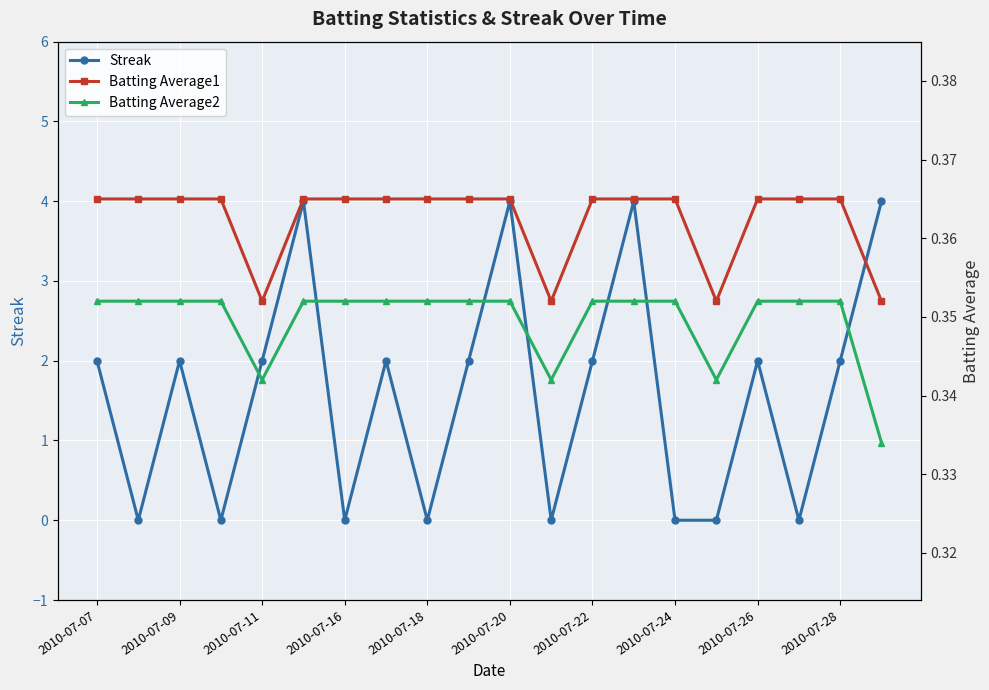

True or false: Streak has more than 0 interior local peaks.

True